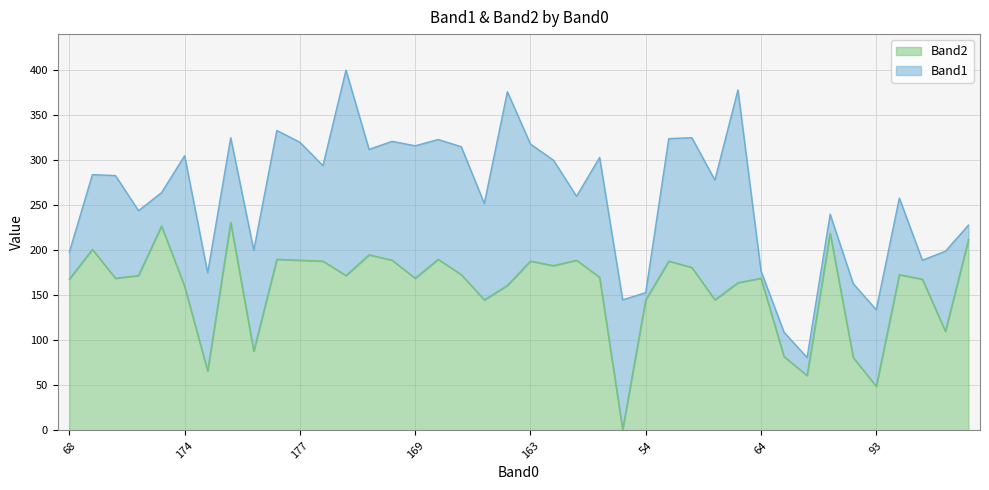

At which label is the value closest to 116?

22